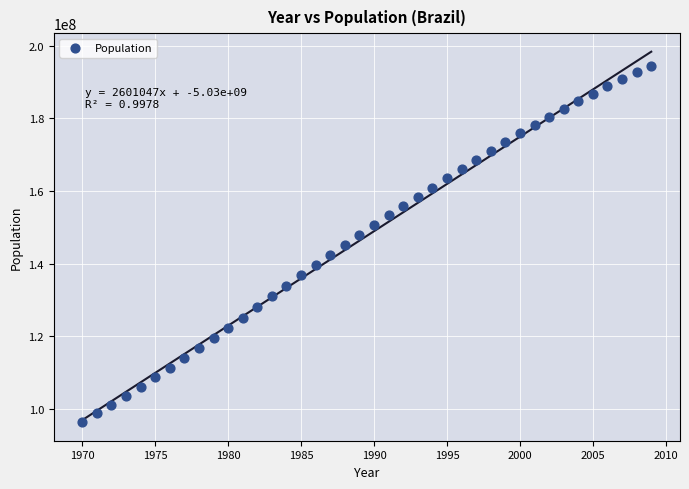

What is the range of X values (max minus min)?

39